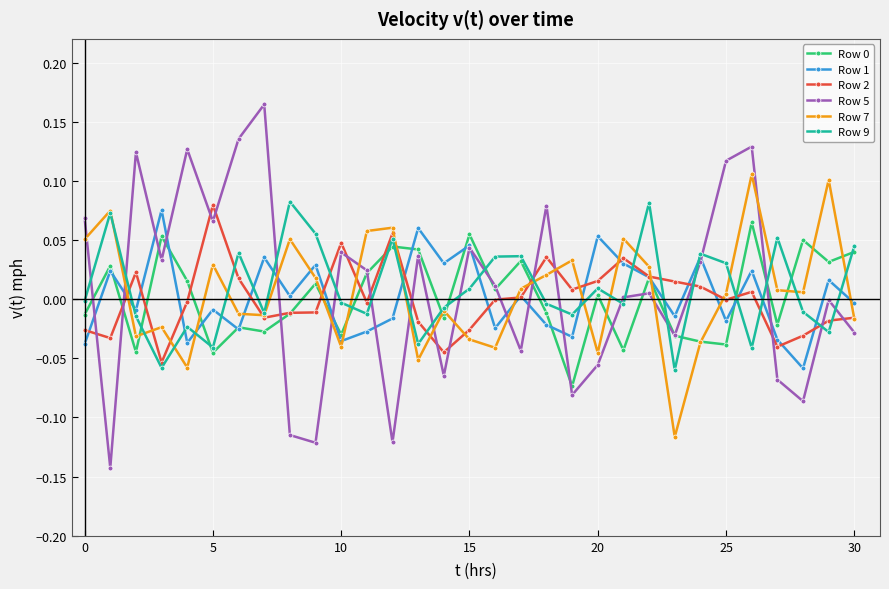

True or false: Row 0 has more than 0 interior local peaks.

True